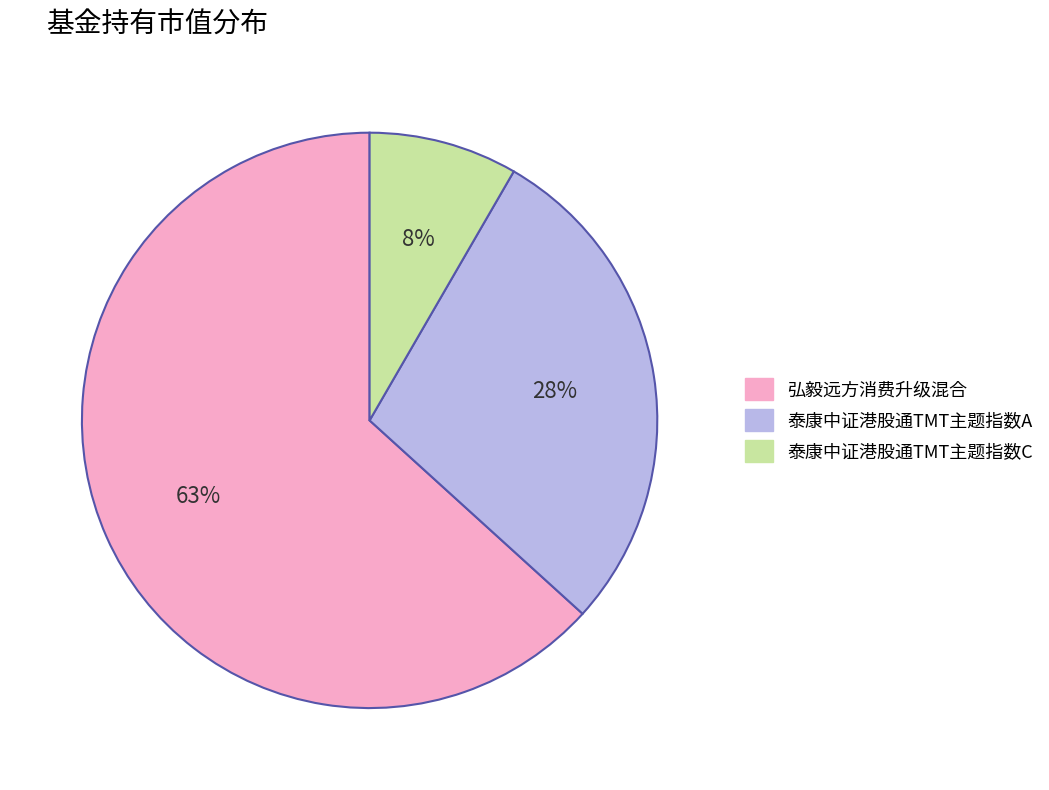

Which slice is the largest?

弘毅远方消费升级混合